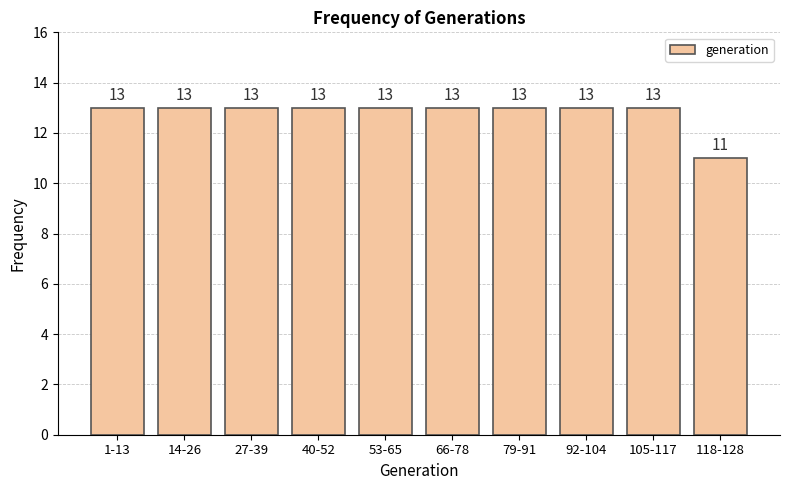

Reading left to right, extract all data points from this chart.

1-13=13	14-26=13	27-39=13	40-52=13	53-65=13	66-78=13	79-91=13	92-104=13	105-117=13	118-128=11